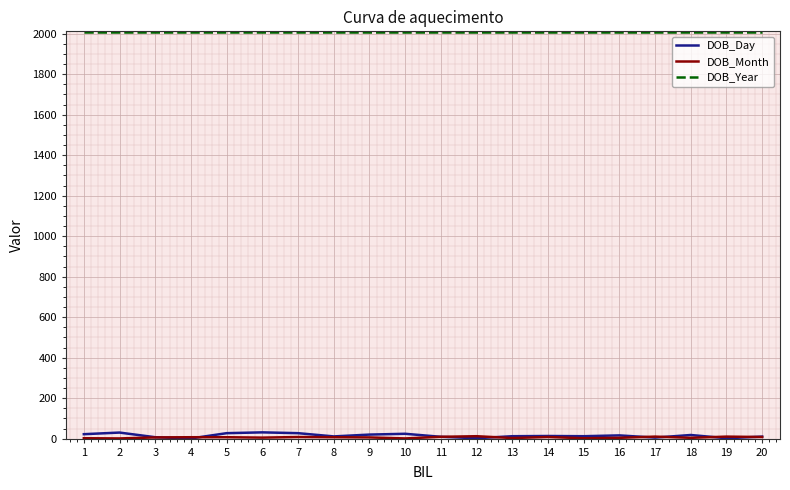

True or false: DOB_Day and DOB_Year cross at least once.

False